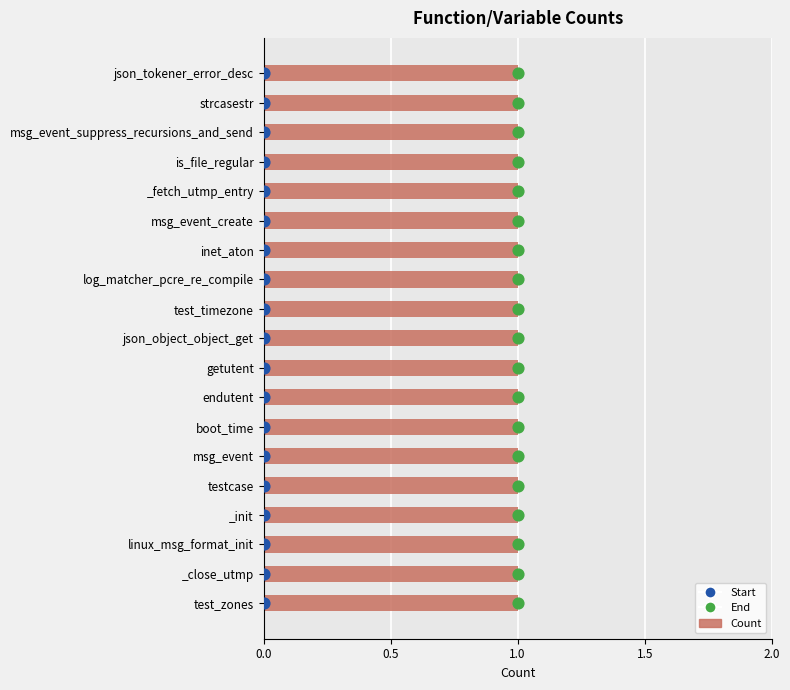

Is the value of Start at 2.0 greater than the value of End at 2.0?

No